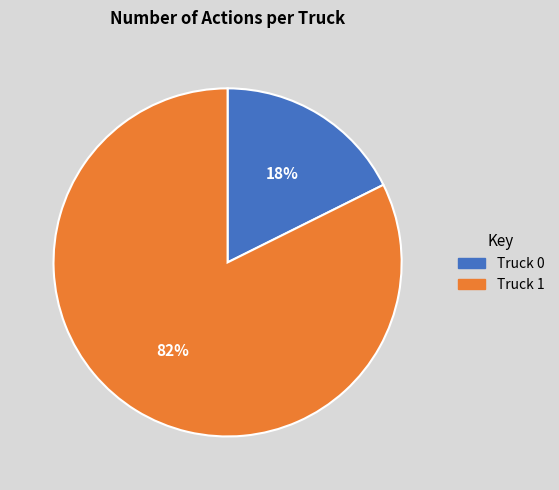

Between Truck 0 and Truck 1, which is larger?

Truck 1